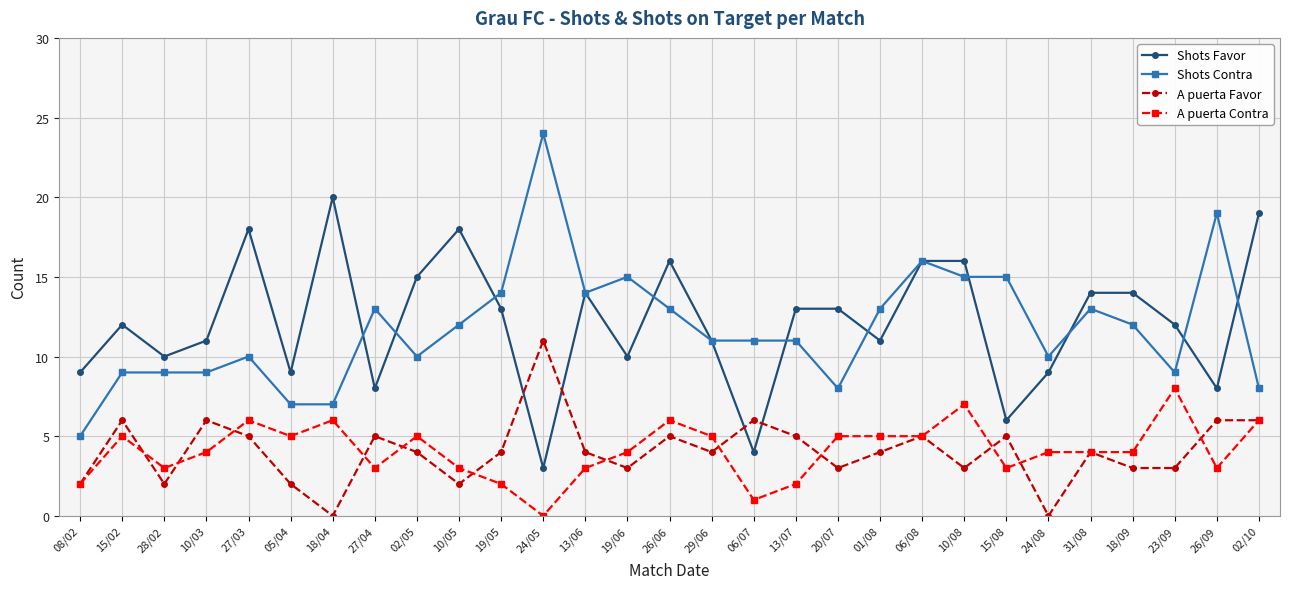

What is the value of the Shots Contra point at the 17th from the left?

11